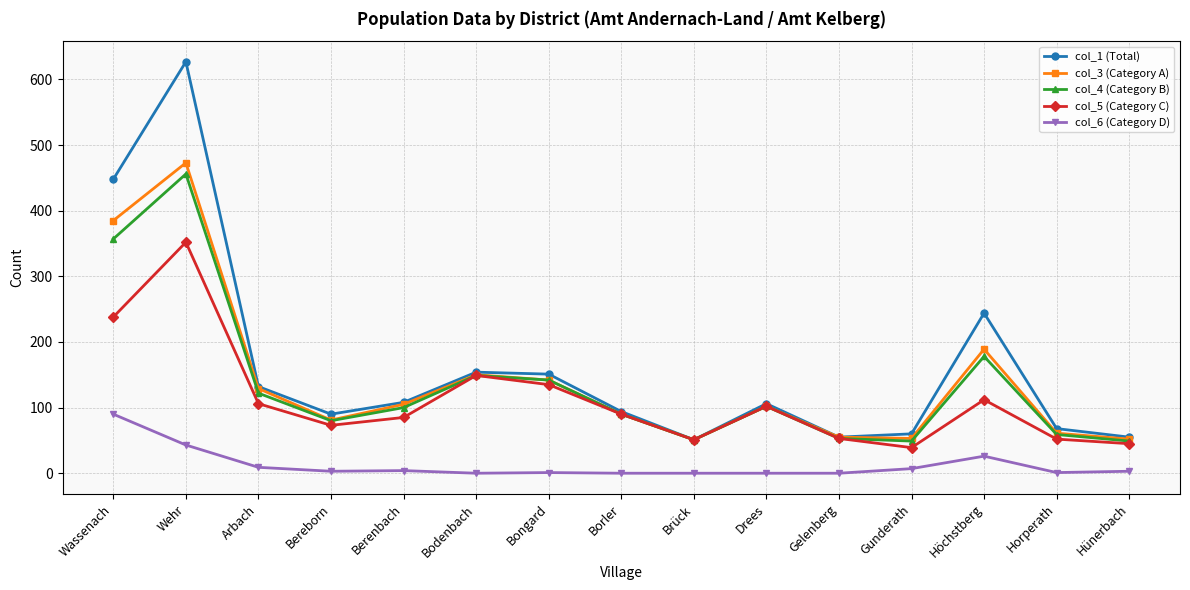

How many data points does each series have?

15